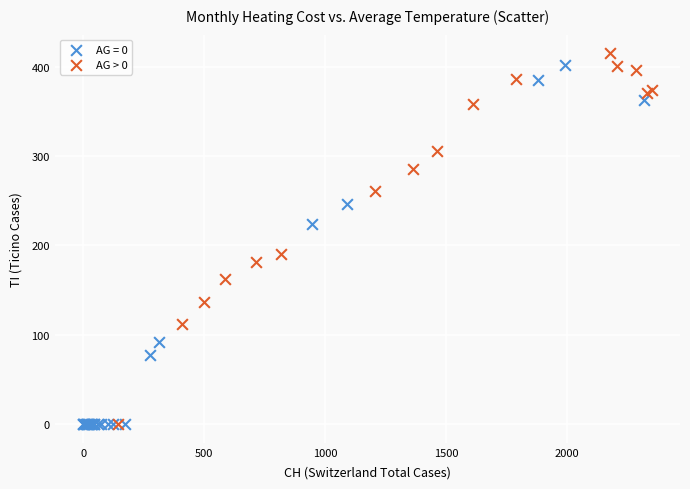

What are all the series names shown in the legend?

AG = 0, AG > 0